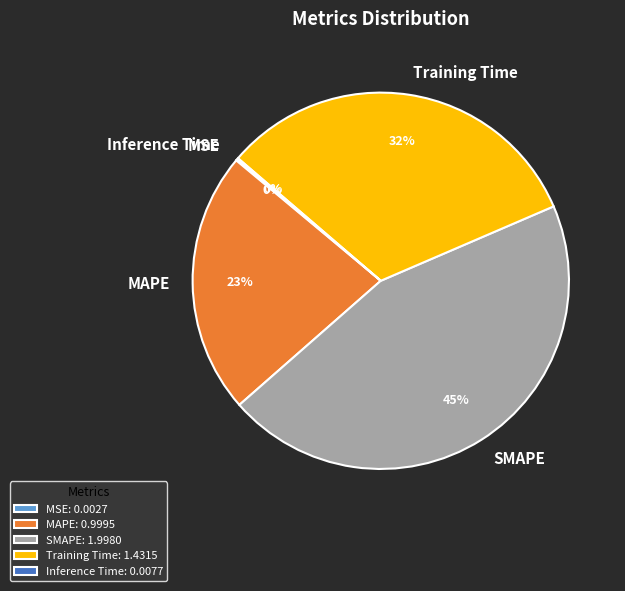

Is the sum of Training Time and MAPE greater than half?

Yes